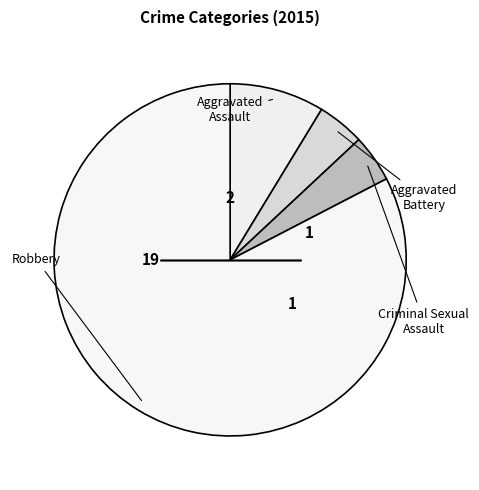

Count the number of slices in the pie.

4